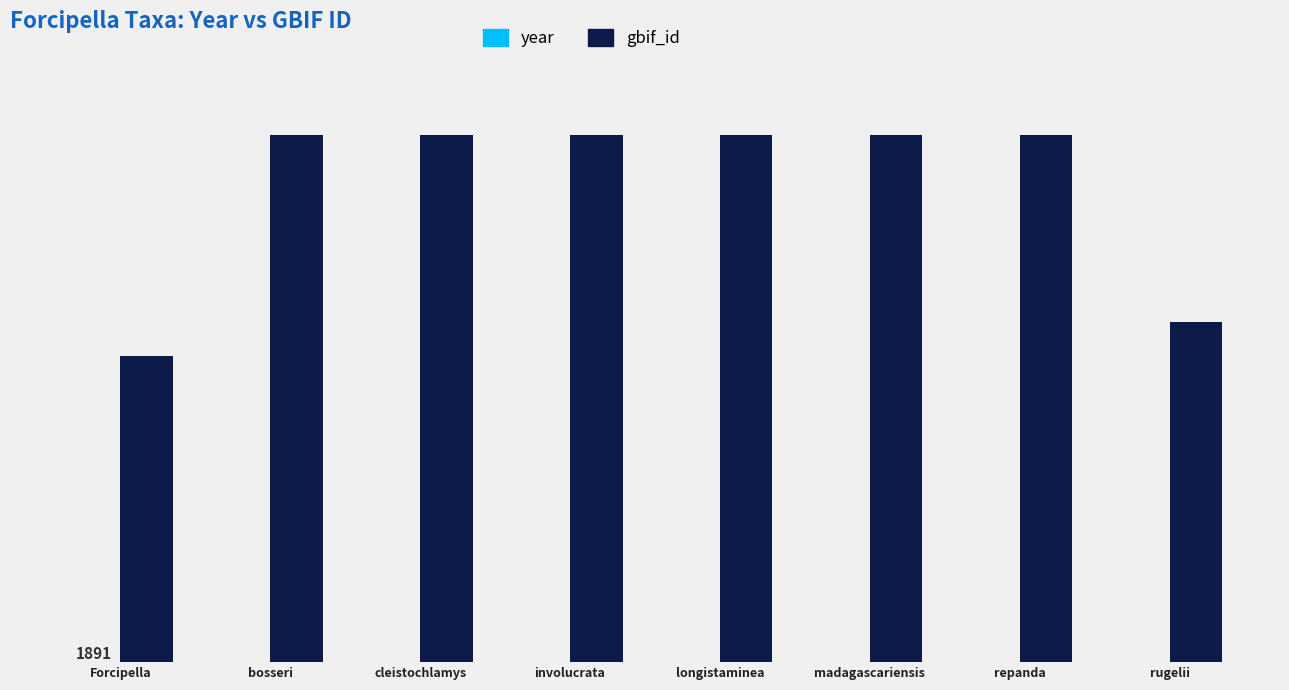

Are the bars horizontal?

No